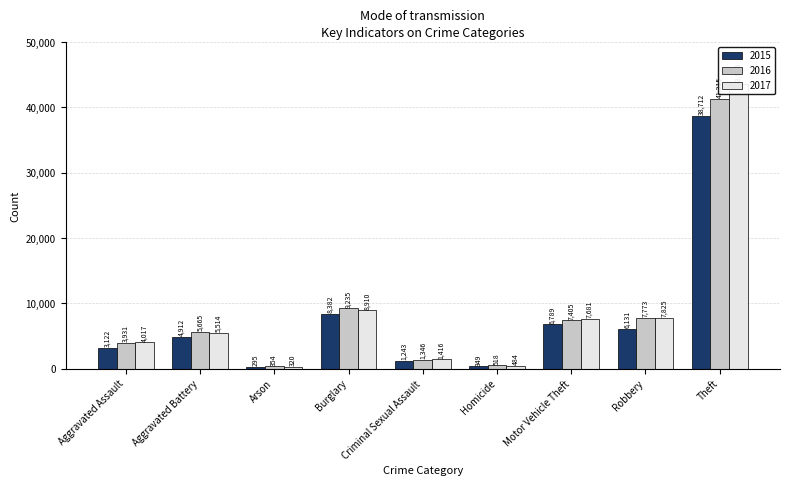

How many data points in 2015 are above 4912?

4